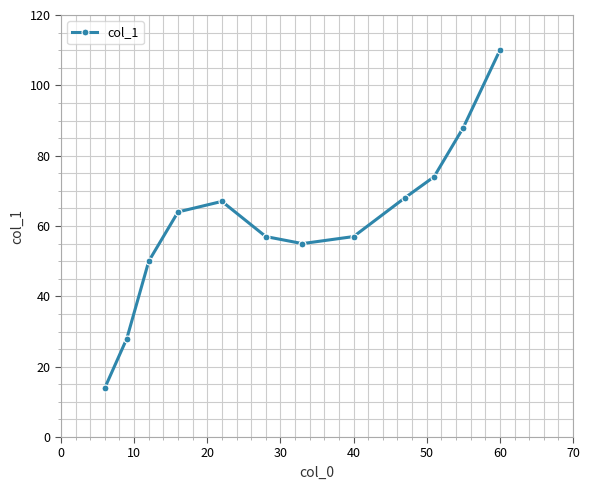

Count the number of categories in the chart.

12